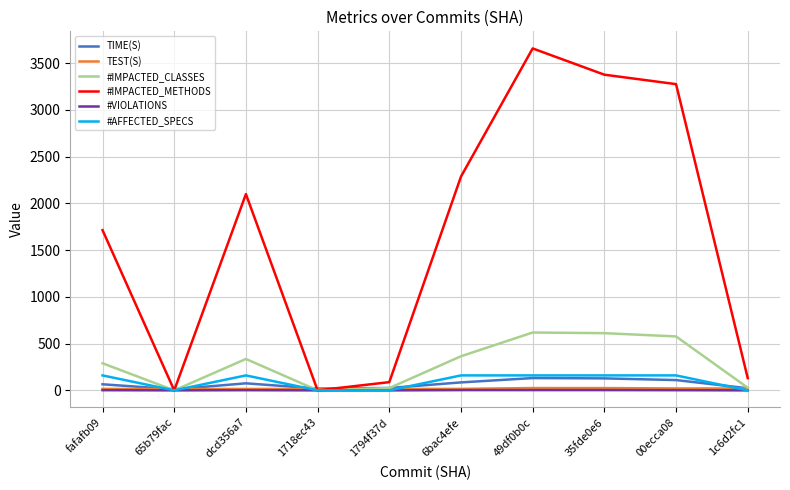

What is the highest value of the TIME(S) series?

131.6